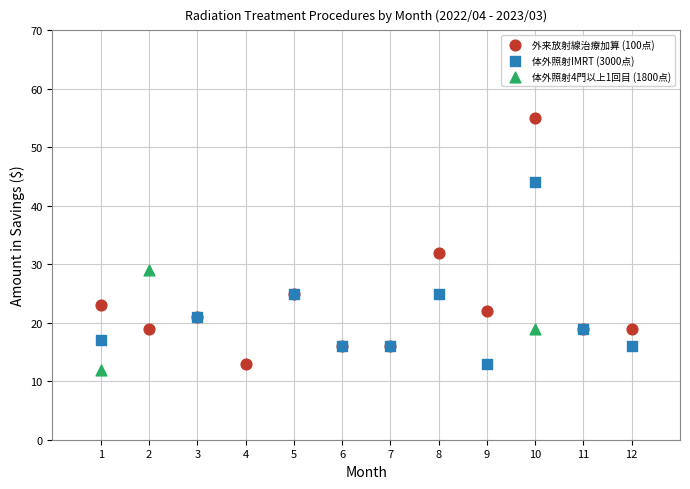

Which series reaches the maximum Y coordinate?

外来放射線治療加算 (100点)